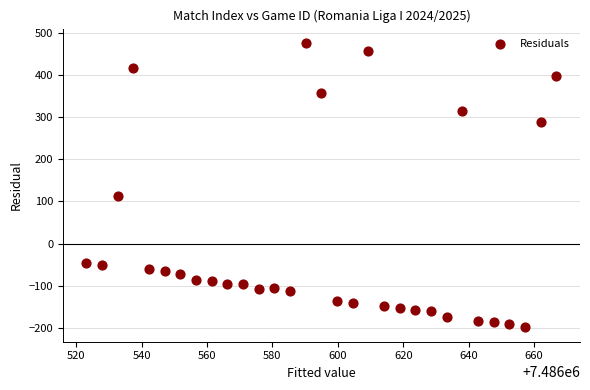

What Y value in the scatter plot is closest to 138?

112.3